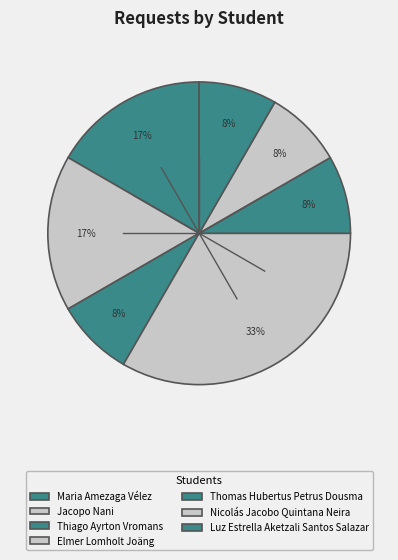

Rank the categories by value from lowest to highest.

Thiago Ayrton Vromans, Thomas Hubertus Petrus Dousma, Nicolás Jacobo Quintana Neira, Luz Estrella Aketzali Santos Salazar, Maria Amezaga Vélez, Jacopo Nani, Elmer Lomholt Joäng